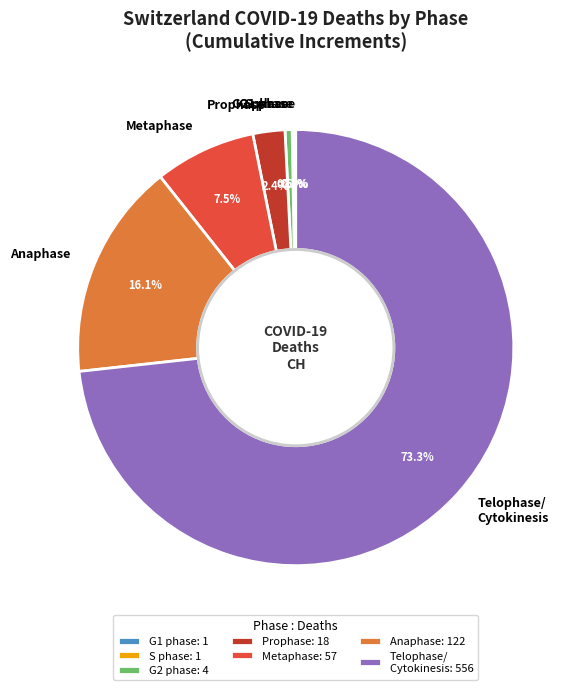

Does Telophase/ Cytokinesis represent more than half of the total?

Yes